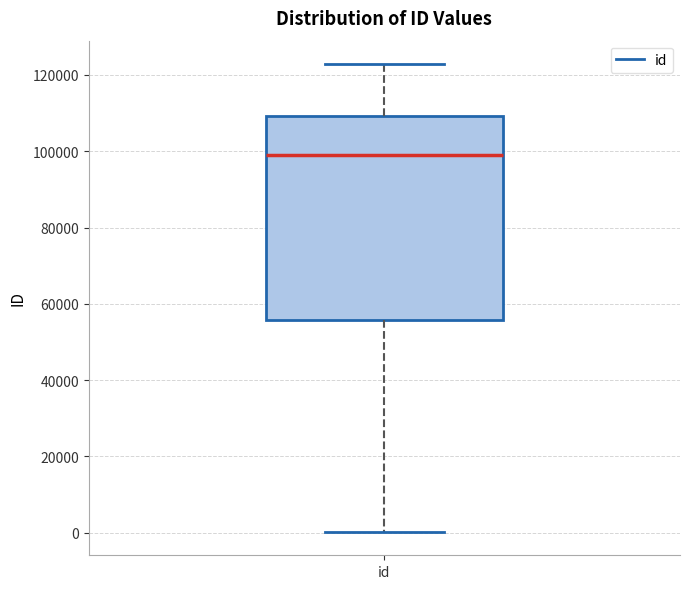

Where is the lower edge of the box for id on the y-axis? The values are not printed on the chart, so give them approximately, as read against the axis.

56000